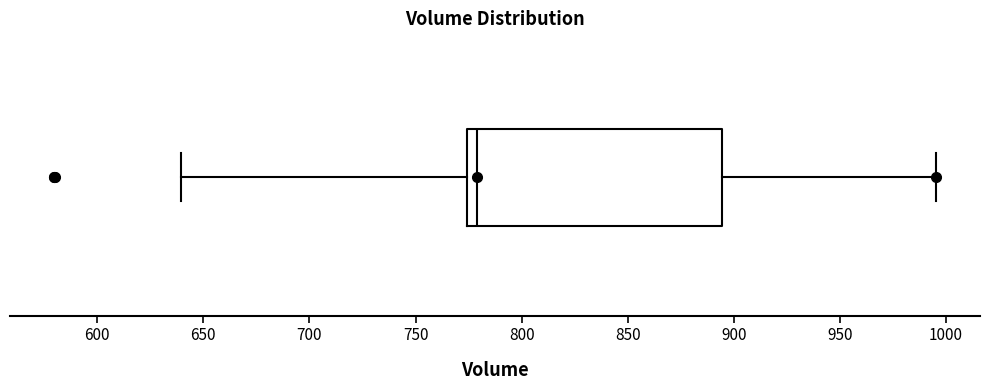

Transcribe this box plot: give where the median line is, the range the box spans, and where the two whiskers end, as read against the x-axis. The values are not printed on the chart, so give them approximately, as read against the axis.

median 780, box 775 to 895, whiskers 640 to 995